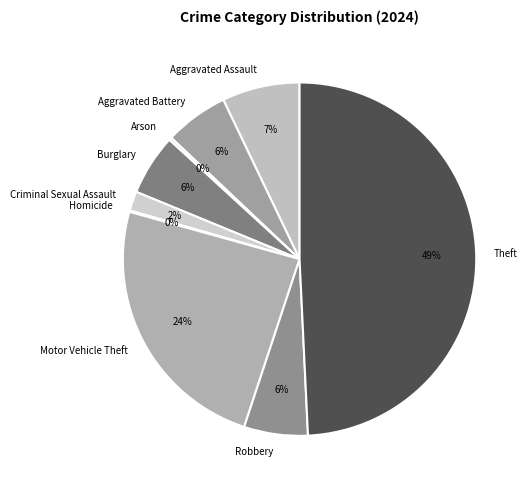

To the nearest percent, what is the average slice percentage?

11%